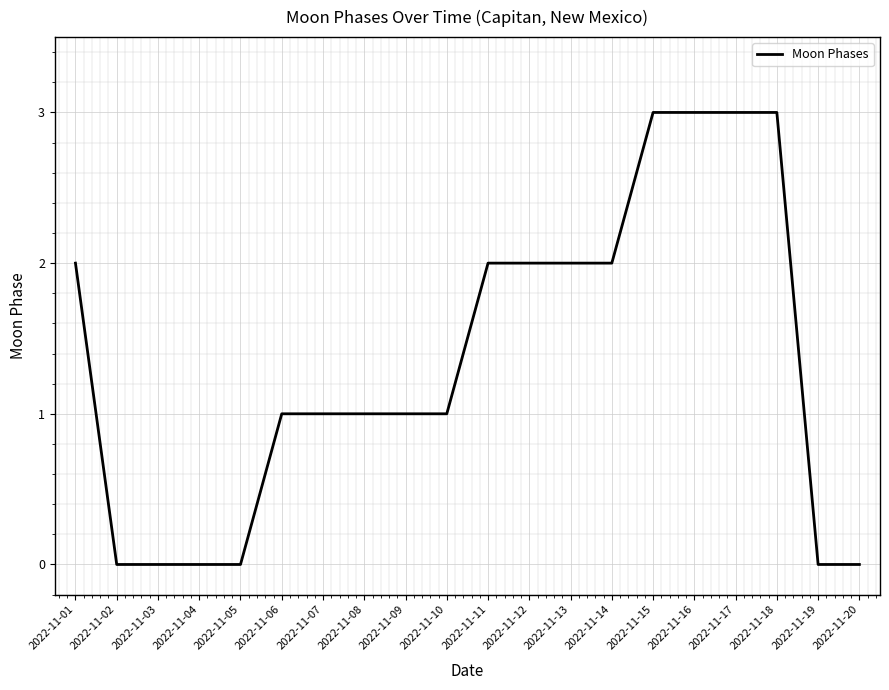

Between 2022-11-13 and 2022-11-09, which is larger?

2022-11-13